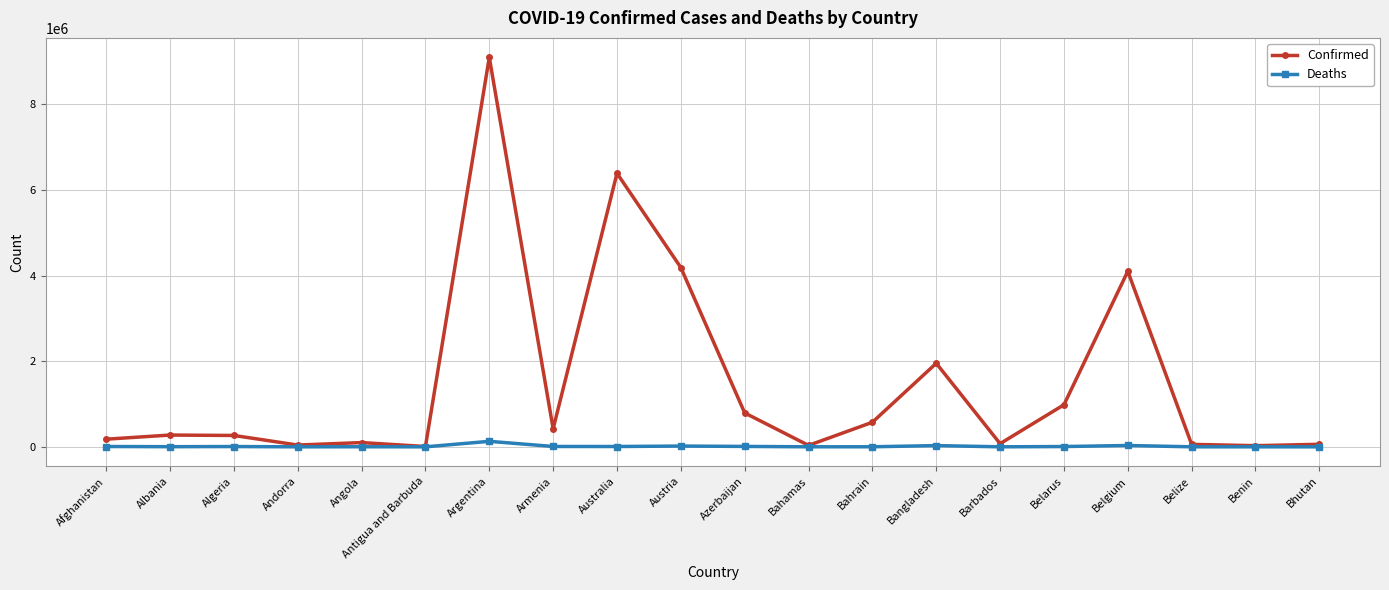

Which series has the largest range (max minus min)?

Confirmed